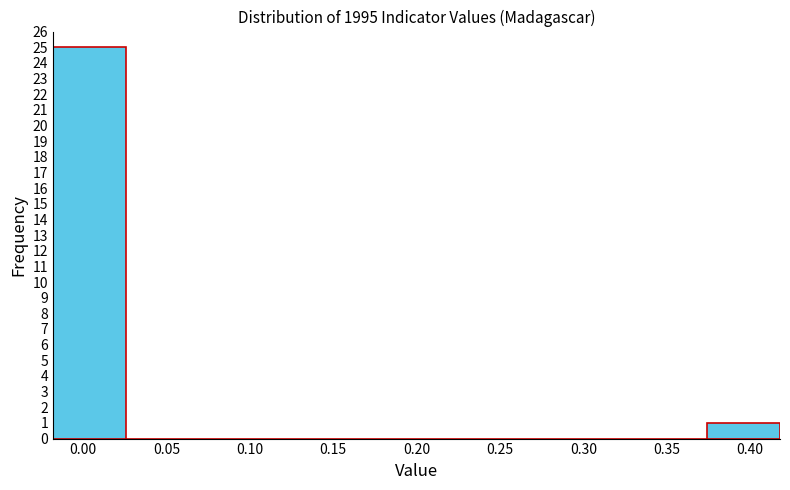

Reading left to right, transcribe this chart: for each bar, give the range it covers on the x-axis and its height. Neither the bar edges nor the heights are printed on the chart, so give them approximately, as read against the axes.

-0.020 to 0.025: 25
0.025 to 0.070: 0
0.070 to 0.115: 0
0.115 to 0.155: 0
0.155 to 0.200: 0
0.200 to 0.245: 0
0.245 to 0.285: 0
0.285 to 0.330: 0
0.330 to 0.375: 0
0.375 to 0.420: 1